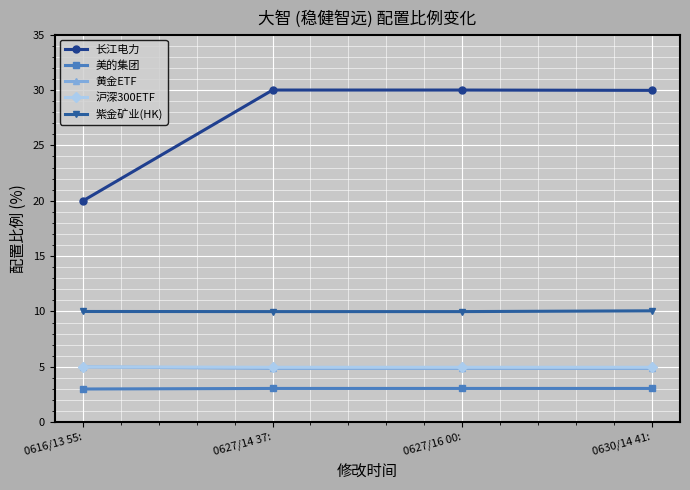

What is the label of the 3rd point from the right?

0627/14 37: